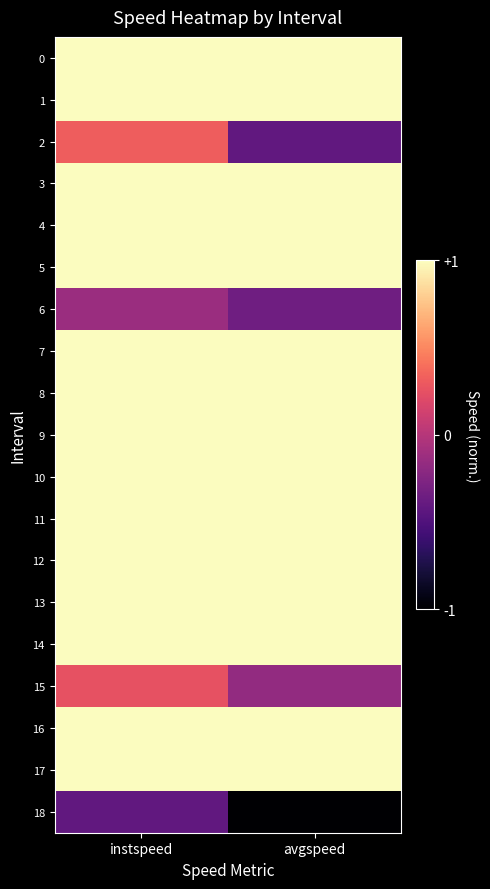

Reading left to right, transcribe all the data shown in this chart.

0: instspeed=1.0	avgspeed=1.0
1: instspeed=1.0	avgspeed=1.0
2: instspeed=0.3	avgspeed=-0.4
3: instspeed=1.0	avgspeed=1.0
4: instspeed=1.0	avgspeed=1.0
5: instspeed=1.0	avgspeed=1.0
6: instspeed=-0.1	avgspeed=-0.3
7: instspeed=1.0	avgspeed=1.0
8: instspeed=1.0	avgspeed=1.0
9: instspeed=1.0	avgspeed=1.0
10: instspeed=1.0	avgspeed=1.0
11: instspeed=1.0	avgspeed=1.0
12: instspeed=1.0	avgspeed=1.0
13: instspeed=1.0	avgspeed=1.0
14: instspeed=1.0	avgspeed=1.0
15: instspeed=0.3	avgspeed=-0.2
16: instspeed=1.0	avgspeed=1.0
17: instspeed=1.0	avgspeed=1.0
18: instspeed=-0.4	avgspeed=-1.0